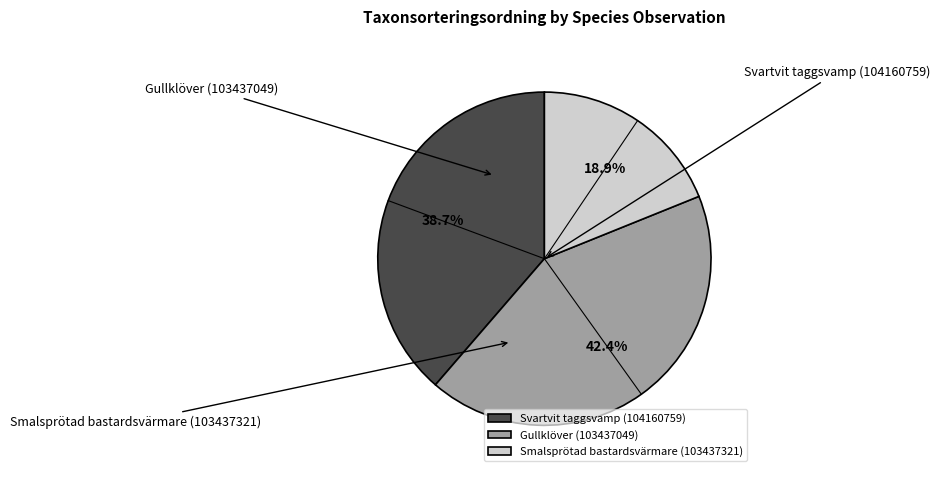

To the nearest percent, what is the difference between the Svartvit taggsvamp (104160759) and Smalsprötad bastardsvärmare (103437321) slice percentages?

20%